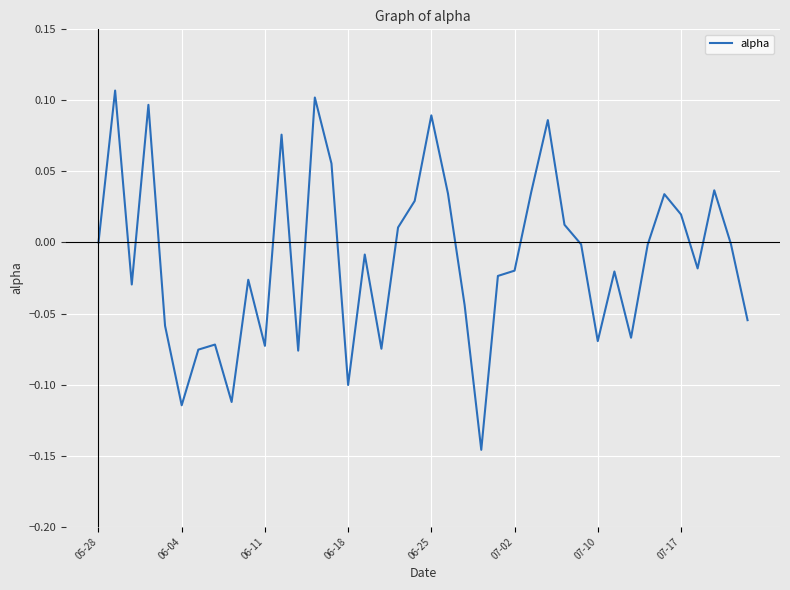

Is this an area chart (filled region under the line)?

No